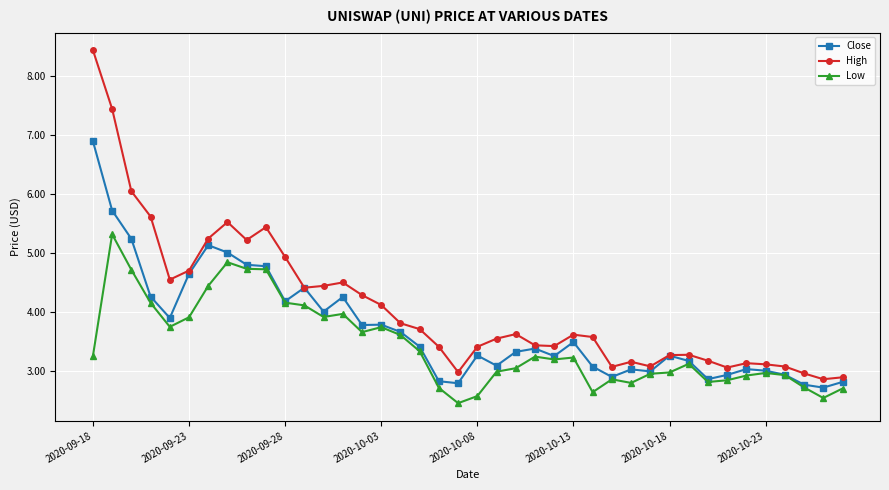

At how many categories does at least one series exceed 2?

40